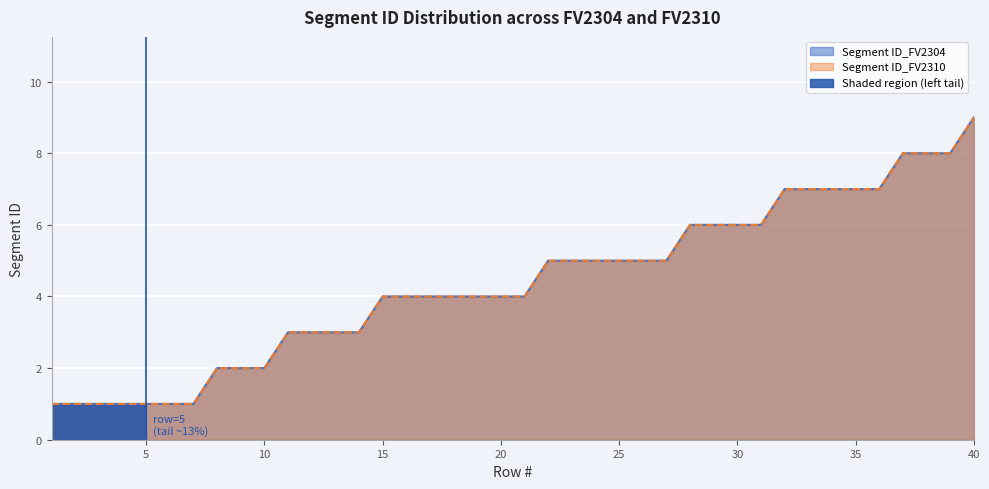

At which category is the sum across all series the highest?

40